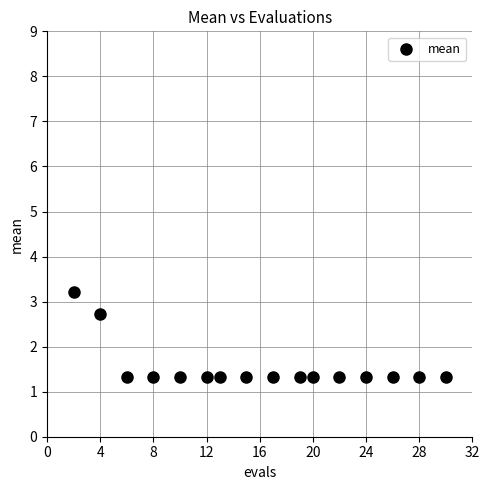

What is the range of X values (max minus min)?

28.0